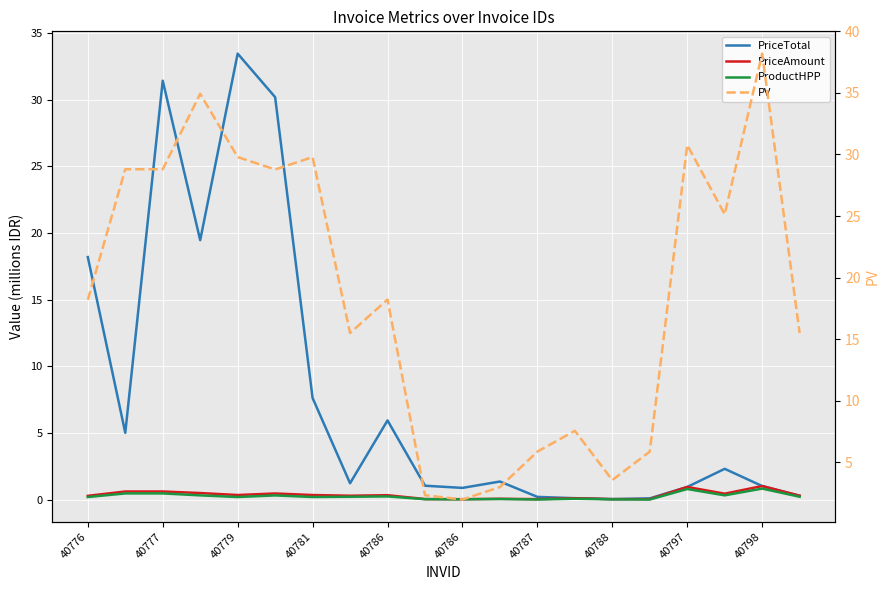

At which label does PriceTotal first exceed 1?

40776